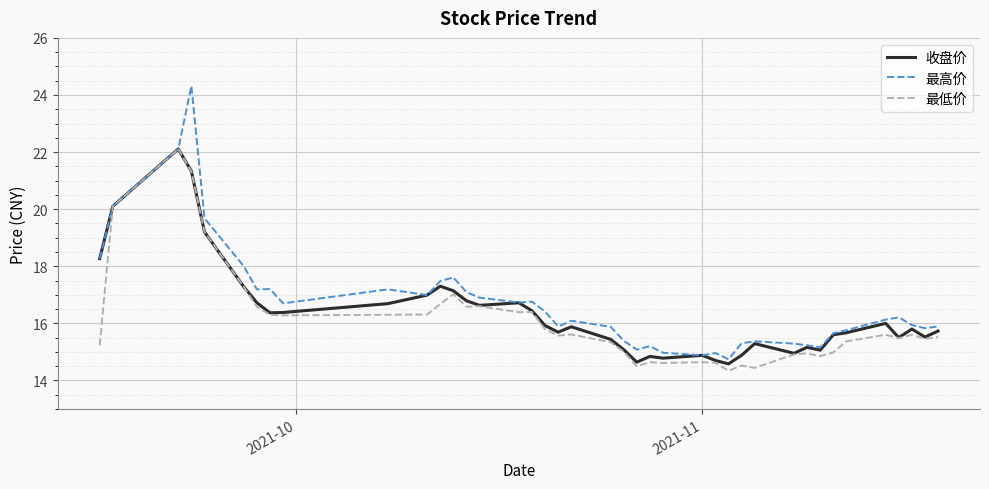

Which series has the widest spread of values?

最高价